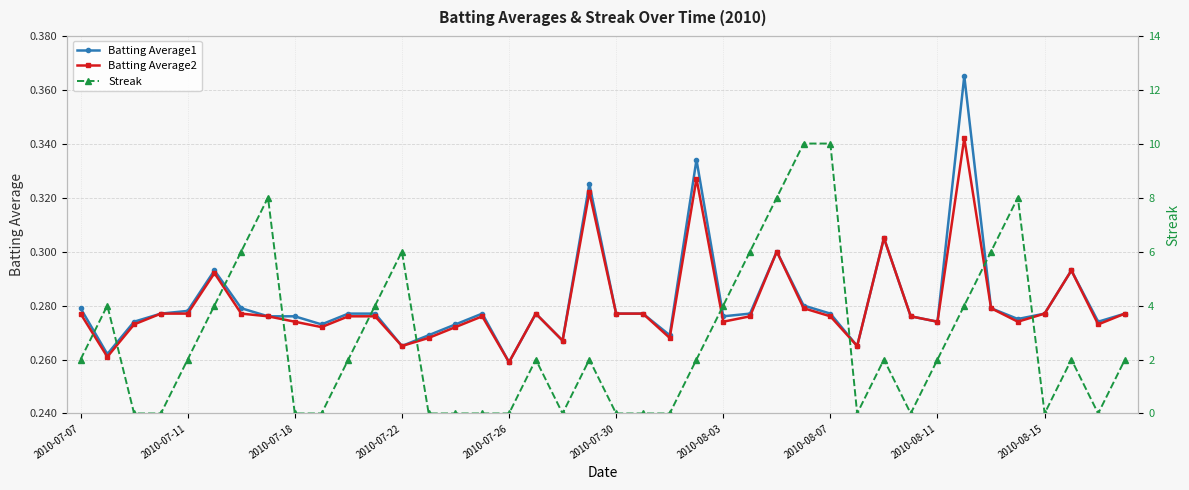

The value of Batting Average1 at 2010-07-07 is 0.1. True or false?

False